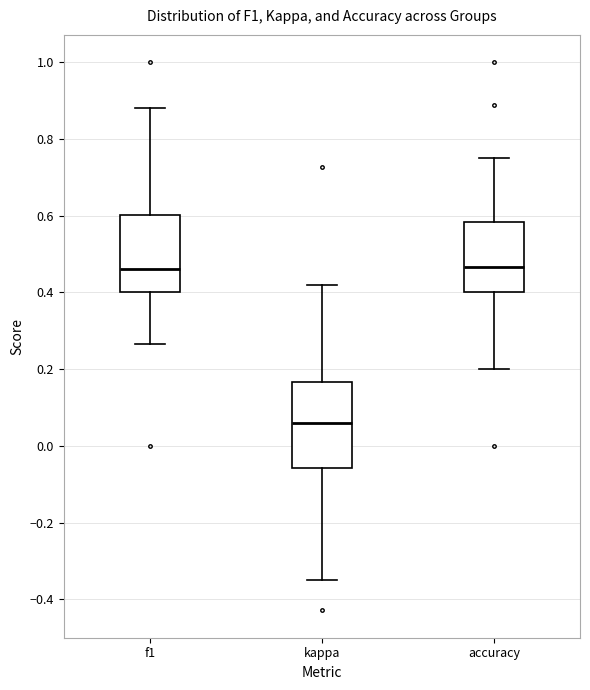

Reading left to right, read every box against the y-axis: the position of its median line, the range the box covers, and the ends of its whiskers. The values are not printed on the chart, so give them approximately, as read against the axis.

f1: median 0.46, box 0.40 to 0.60, whiskers 0.26 to 0.88
kappa: median 0.06, box -0.06 to 0.16, whiskers -0.34 to 0.42
accuracy: median 0.46, box 0.40 to 0.58, whiskers 0.20 to 0.76